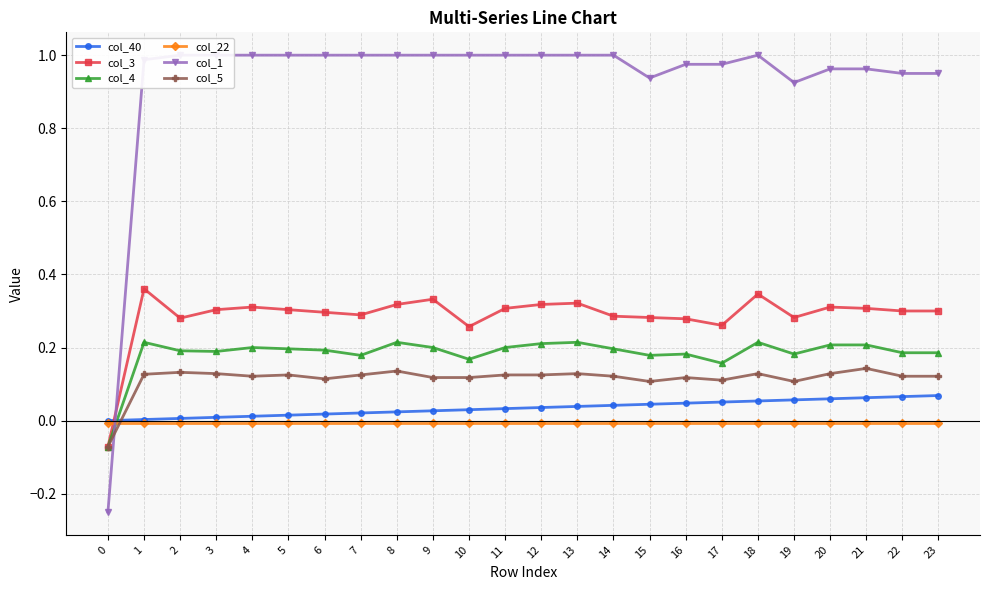

The col_40 series shows 0.0 at 19. True or false?

False